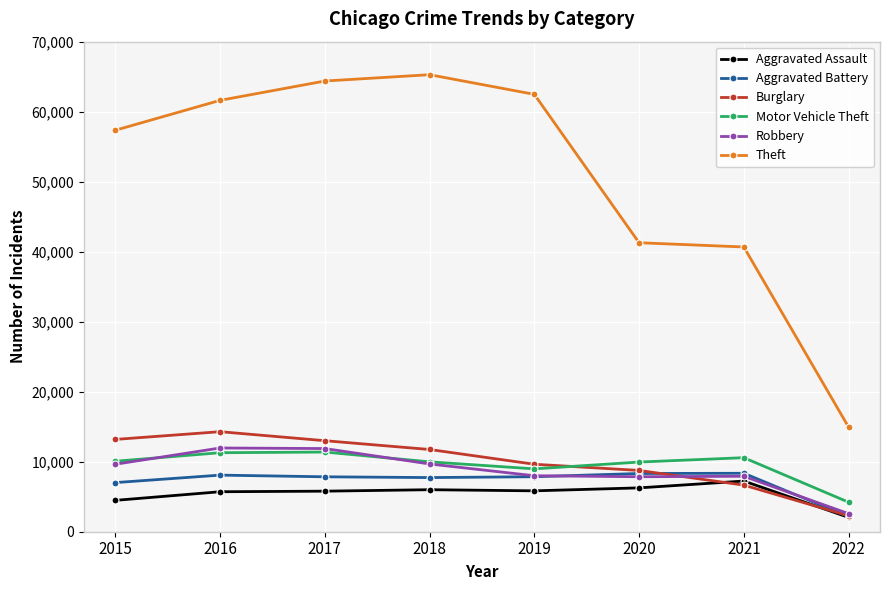

True or false: Robbery has more than 0 interior local peaks.

True